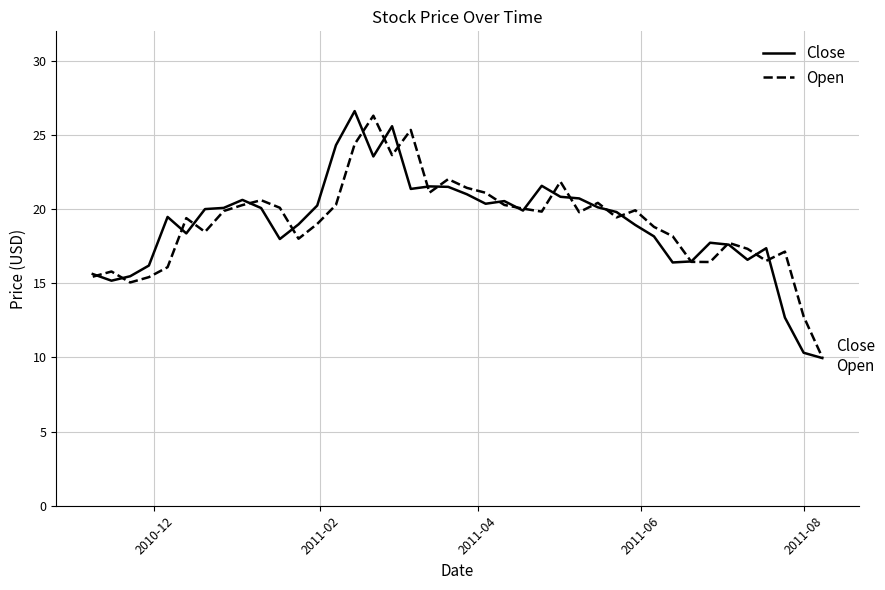

What is the maximum value shown in the chart?

26.6